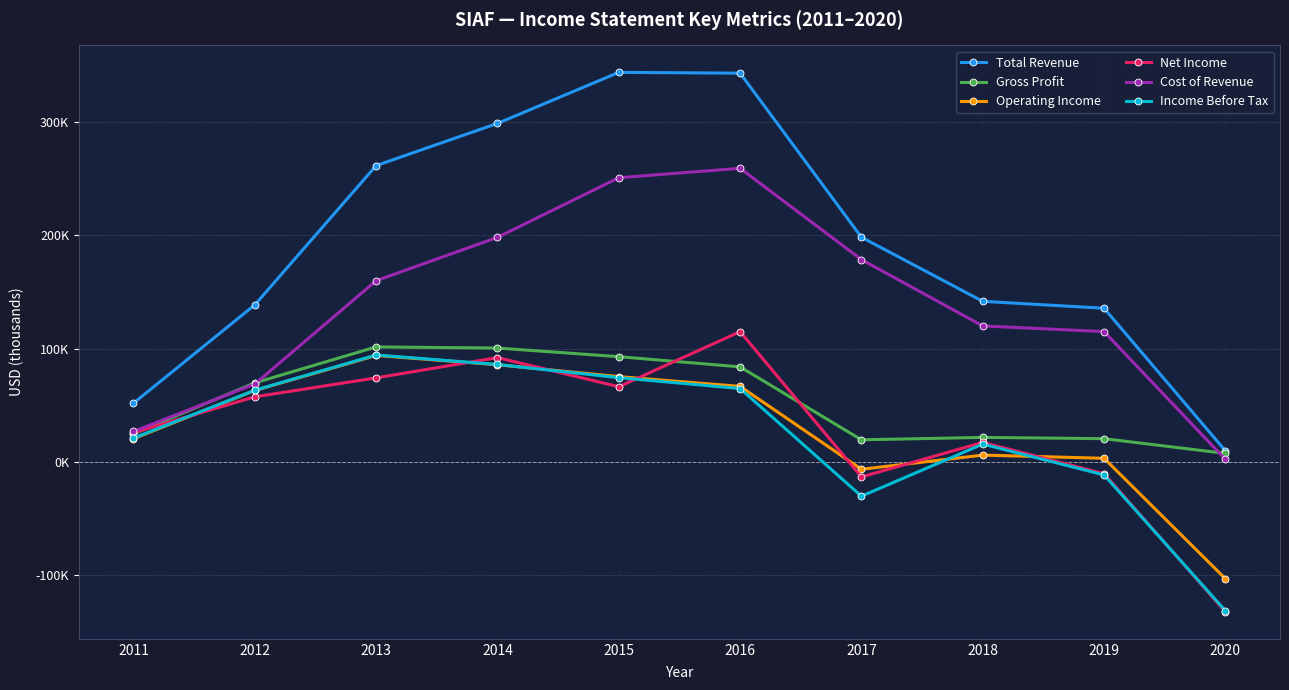

True or false: Operating Income and Gross Profit cross at least once.

False